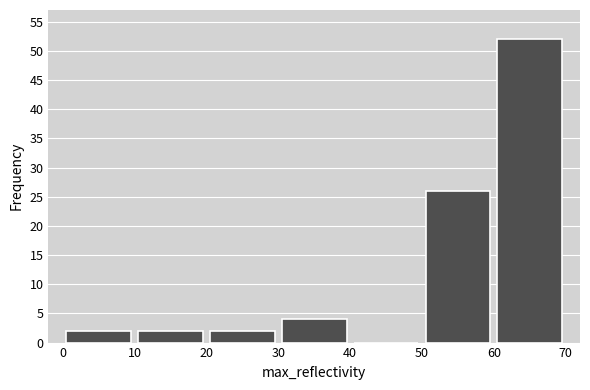

Reading left to right, list every bar in this chart as the range it spans on the x-axis followed by its height. The values are not printed on the chart, so give them approximately, as read against the axis.

0 to 10: 2
10 to 20: 2
20 to 30: 2
30 to 40: 4
40 to 50: 0
50 to 60: 26
60 to 70: 52